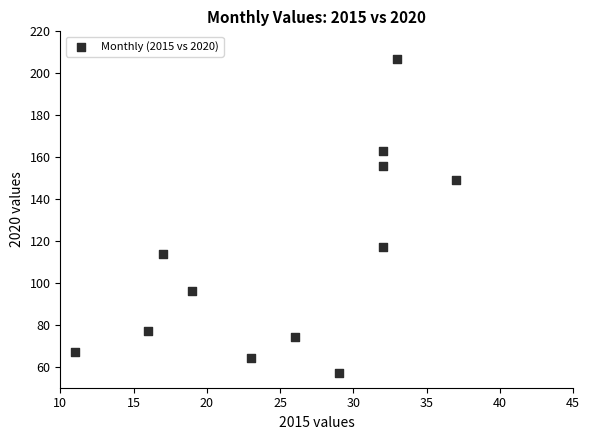

What is the average Y value?

112